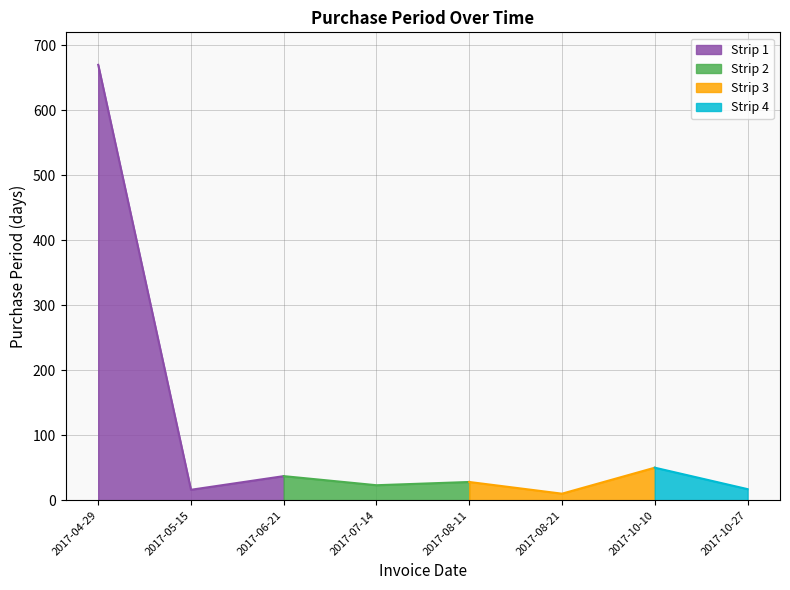

How many categories are shown in the chart?

8